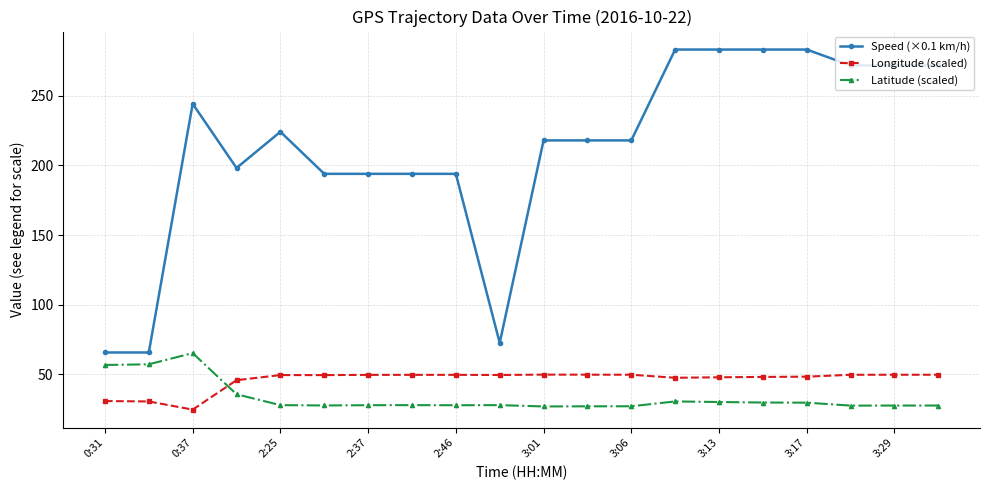

What is the difference between the maximum and minimum values in the Latitude (scaled) series?

38.3